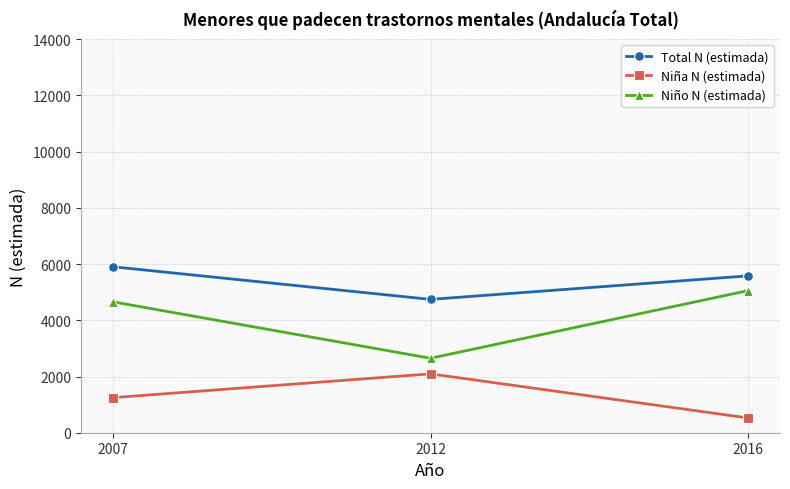

Is it true that Niño N (estimada) equals 2649 at 2012?

True